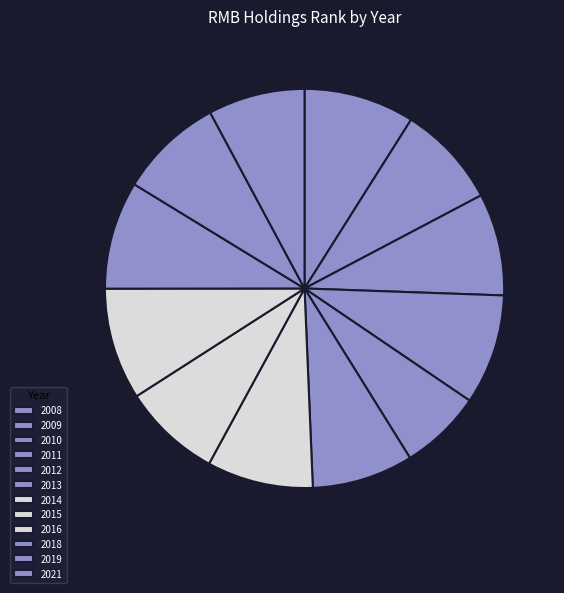

What is the ratio of the value at 2014 to the value at 2016?

0.9